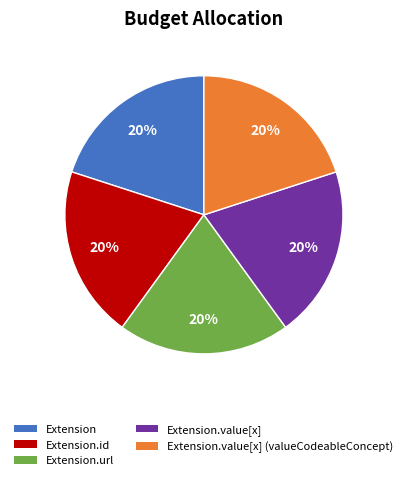

To the nearest percent, what is the average slice percentage?

20%